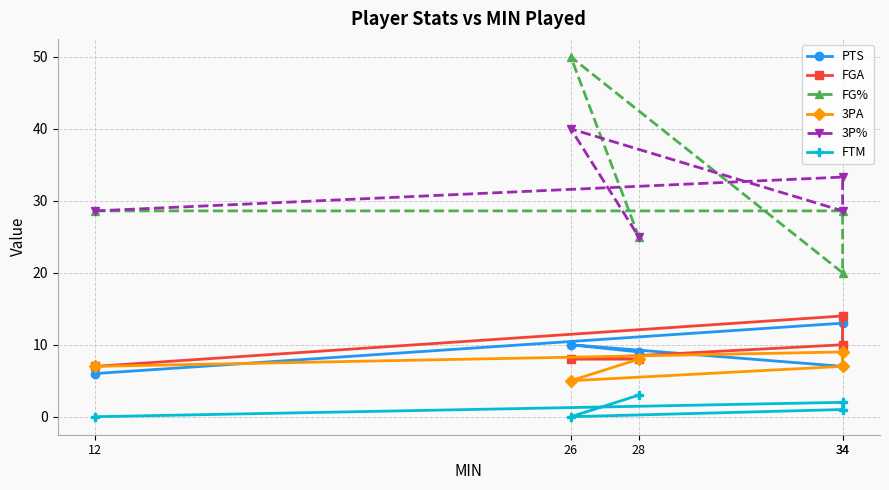

Rank the series at 12 from highest to lowest value.

FG%, 3P%, FGA, 3PA, PTS, FTM